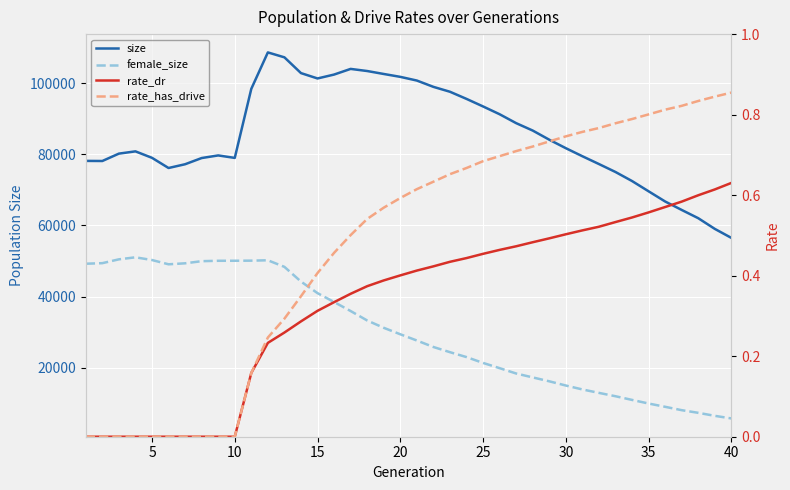

Which series has the largest total across all categories?

size